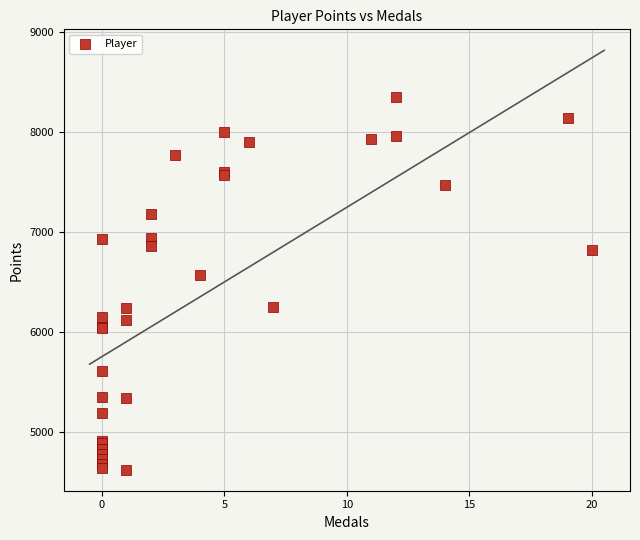

What Y value in the scatter plot is closest to 6488?

6575